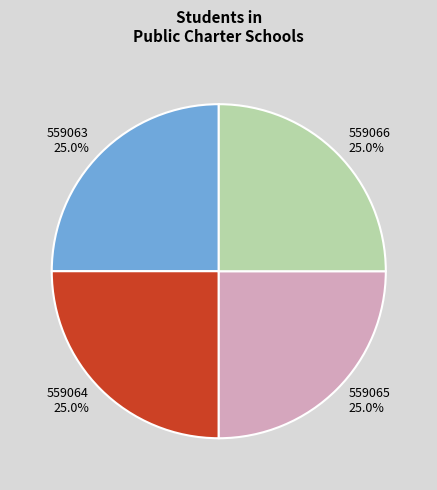

Is it true that 559066 is 25% of the pie?

True